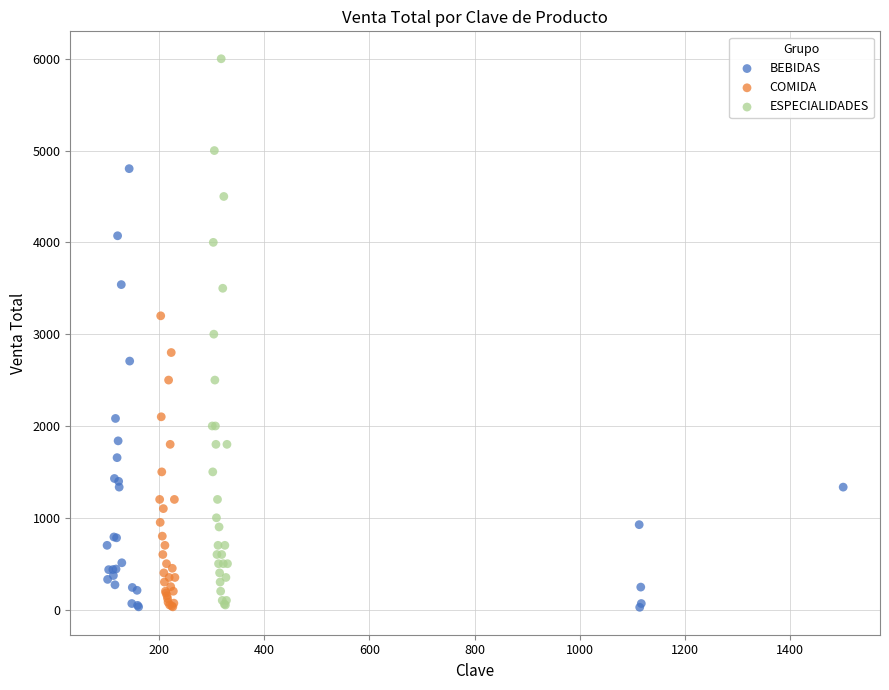

Which series contains the highest Y value?

ESPECIALIDADES